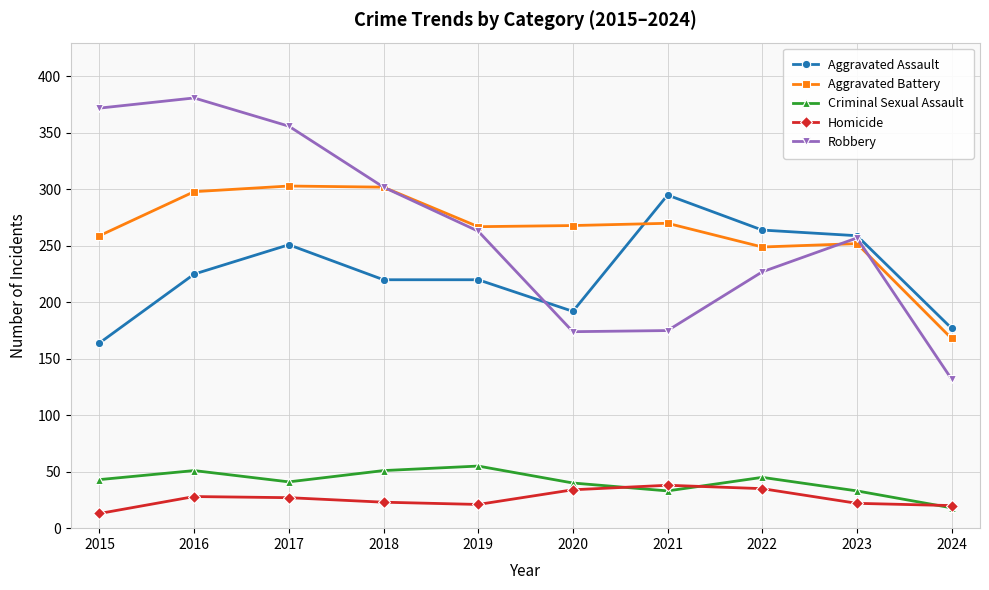

Is it true that Aggravated Battery equals 259 at 2015?

True